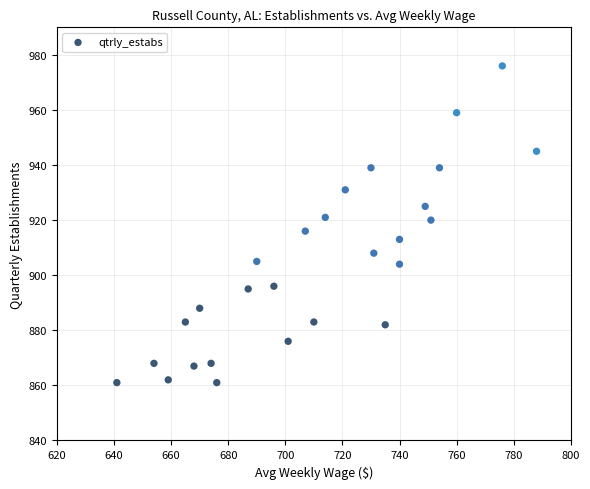

What is the range of X values (max minus min)?

147